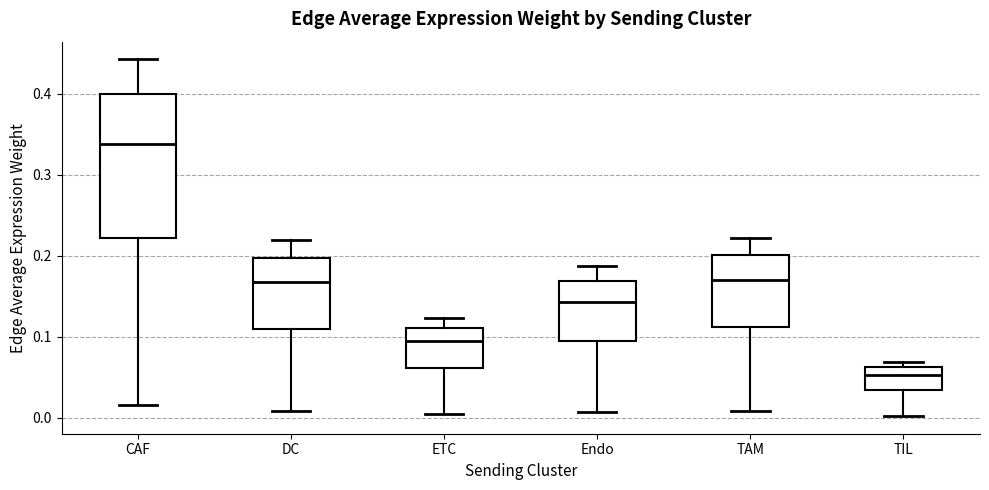

Where is the lower edge of the box for DC on the y-axis? The values are not printed on the chart, so give them approximately, as read against the axis.

0.11